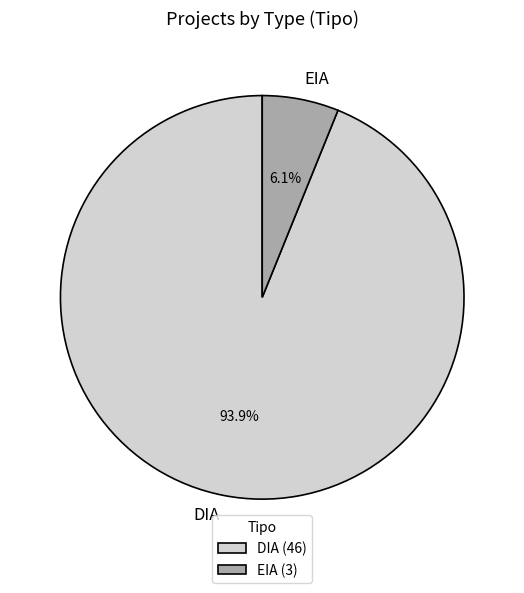

How many slices are in this pie chart?

2